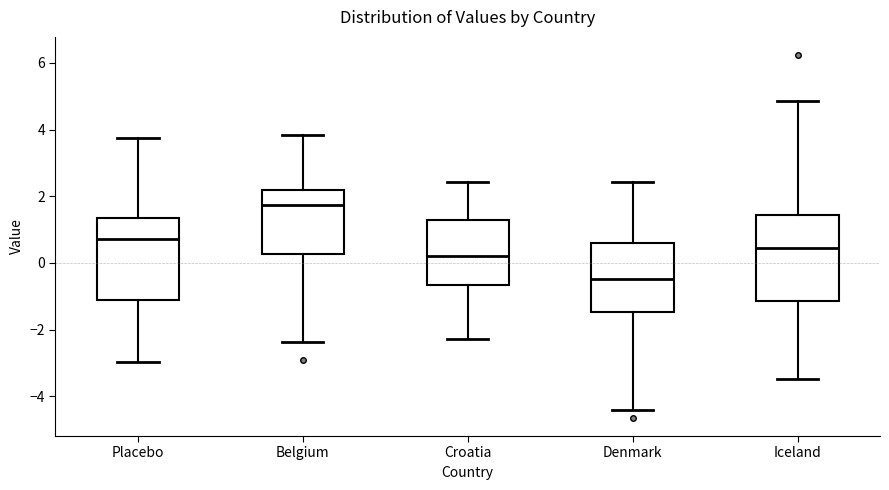

Which box has the highest median line?

Belgium